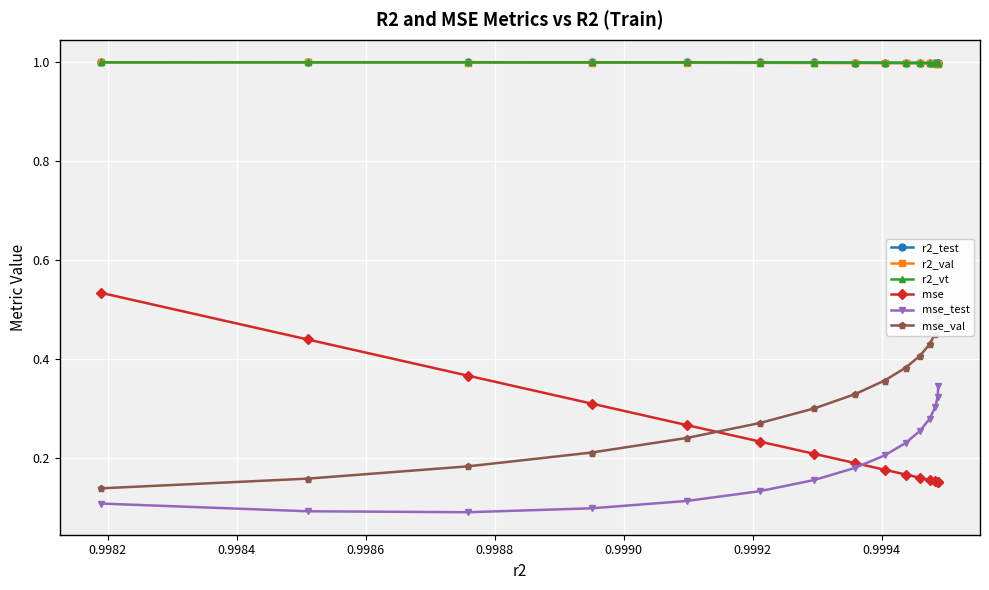

True or false: r2_test and mse intersect in this chart.

False